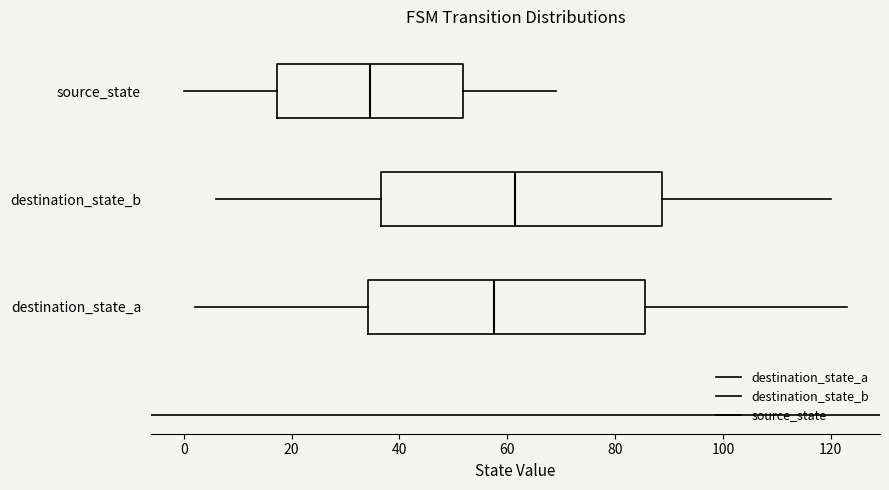

Where does the left whisker of the box for destination_state_b end on the x-axis? The values are not printed on the chart, so give them approximately, as read against the axis.

6